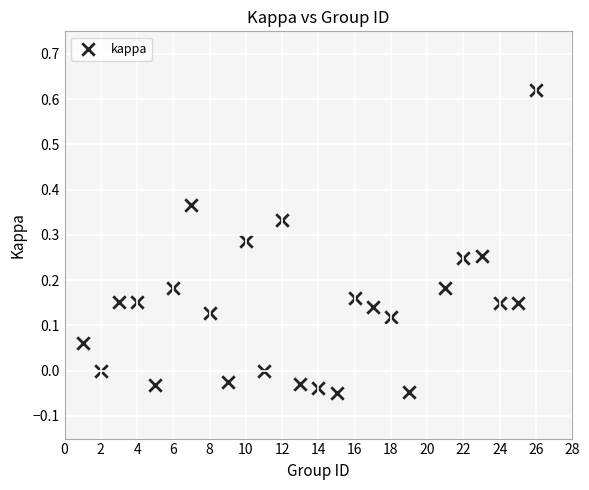

What is the range of Y values (max minus min)?

0.7